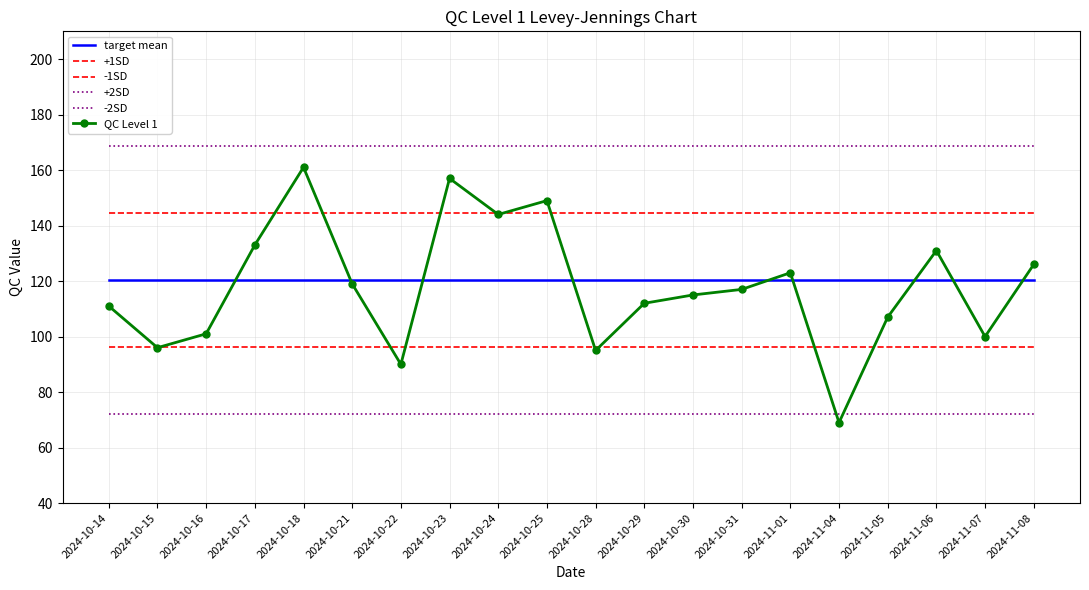

What is the total value across all series at 2024-10-18?

763.0